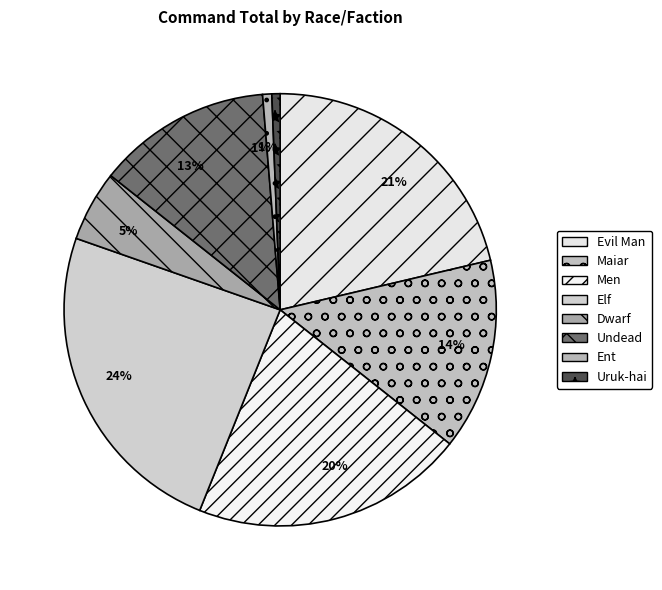

Count the number of slices in the pie.

8